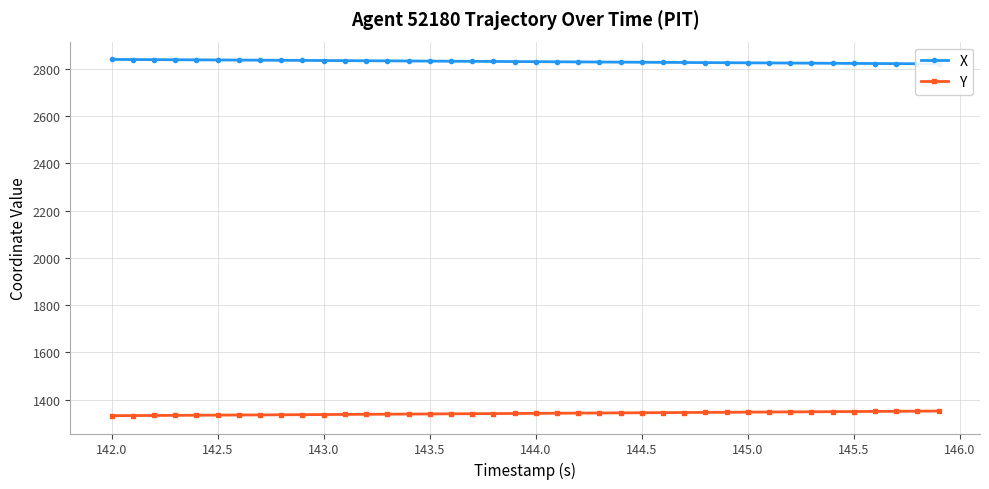

Is it true that Y equals 1336.2 at 143.0?

True